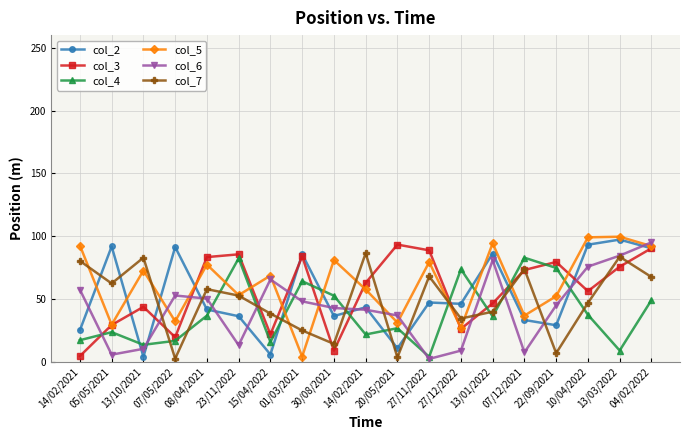

At how many categories does at least one series exceed 52?

19